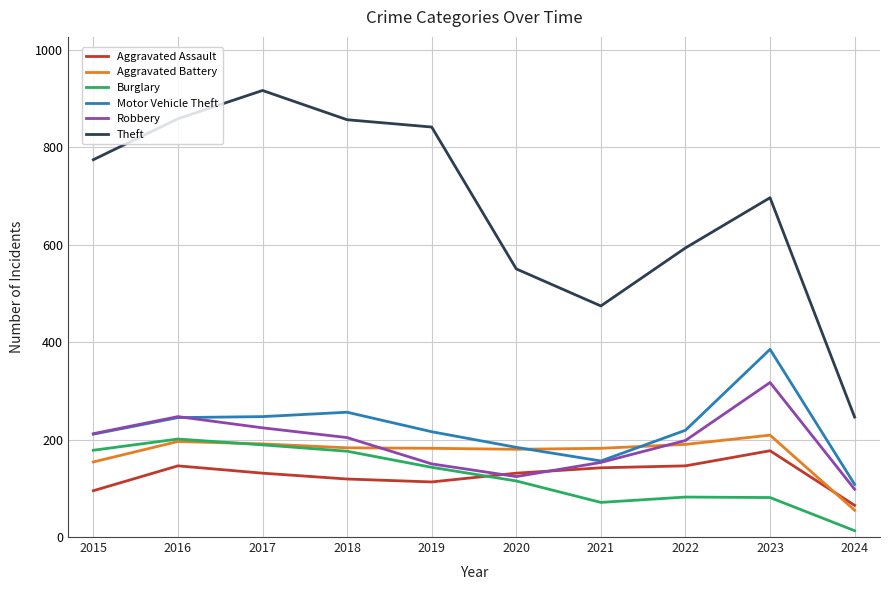

Which series changed the most between 2017 and 2022?

Theft